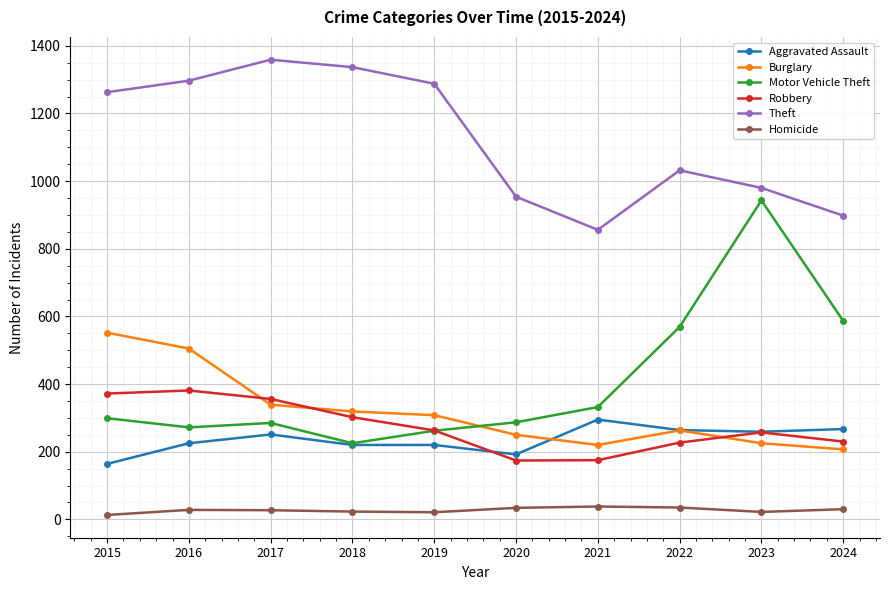

True or false: Theft has more than 2 points higher than both neighbors.

False